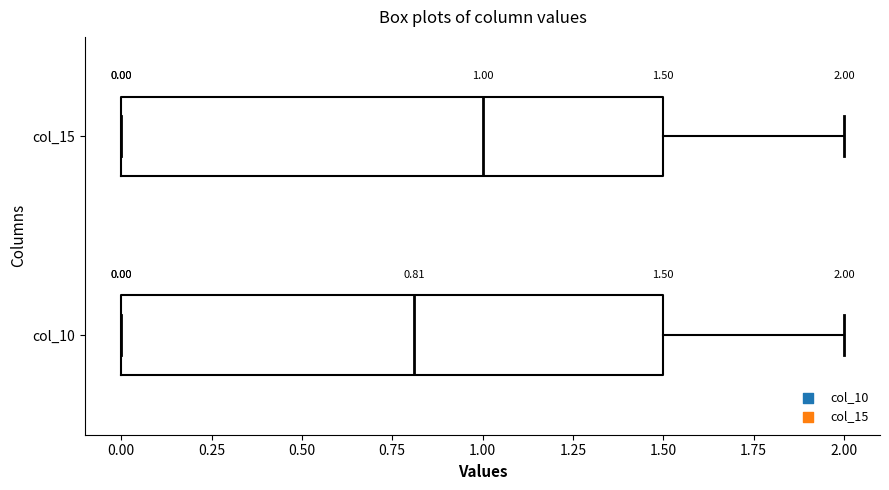

Which box's median line is the furthest to the left?

col_10